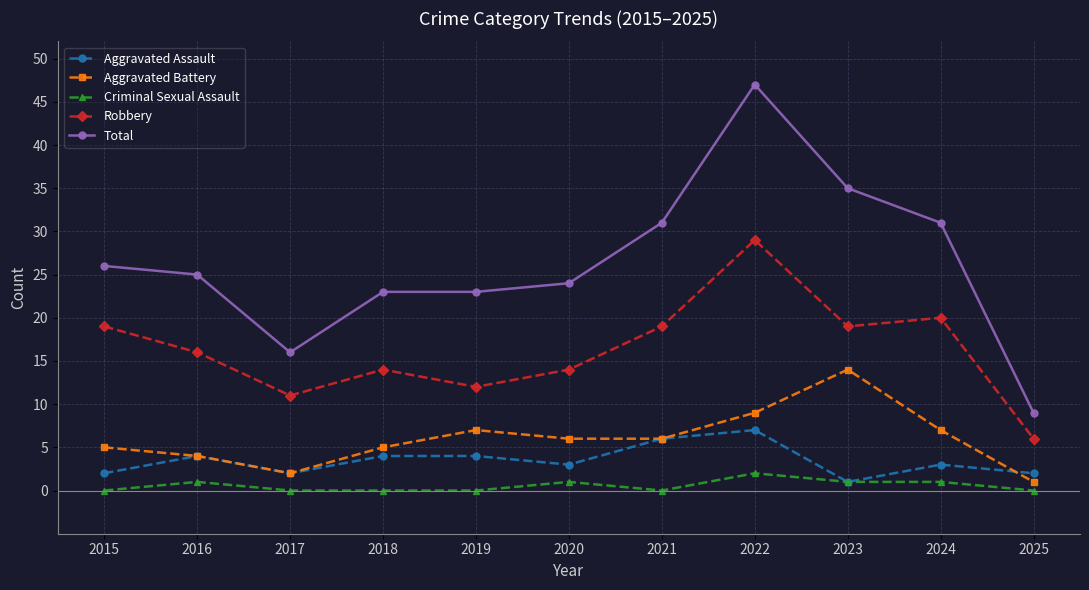

Count the number of data series in this chart.

5